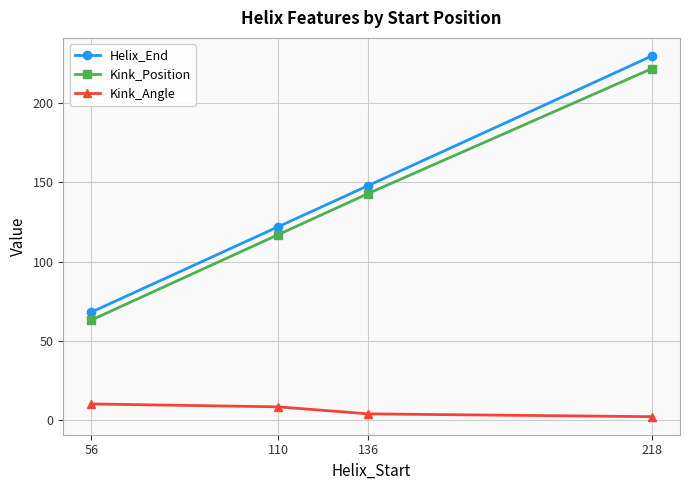

What is the difference between the maximum and minimum values in the Helix_End series?

162.0